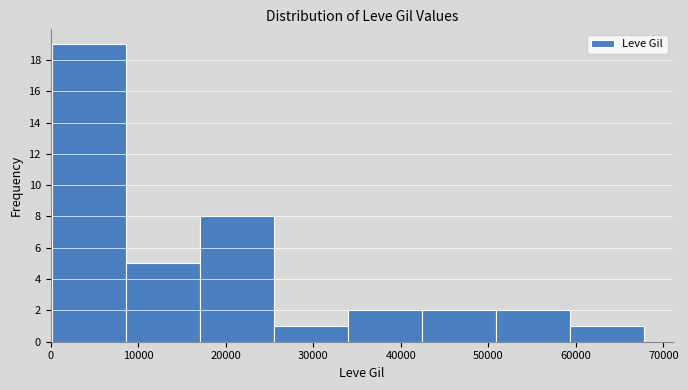

Reading left to right, transcribe this chart: for each bar, give the range it covers on the x-axis and its height. Neither the bar edges nor the heights are printed on the chart, so give them approximately, as read against the axes.

0 to 9000: 19
9000 to 17000: 5
17000 to 25000: 8
25000 to 34000: 1
34000 to 42000: 2
42000 to 51000: 2
51000 to 59000: 2
59000 to 68000: 1